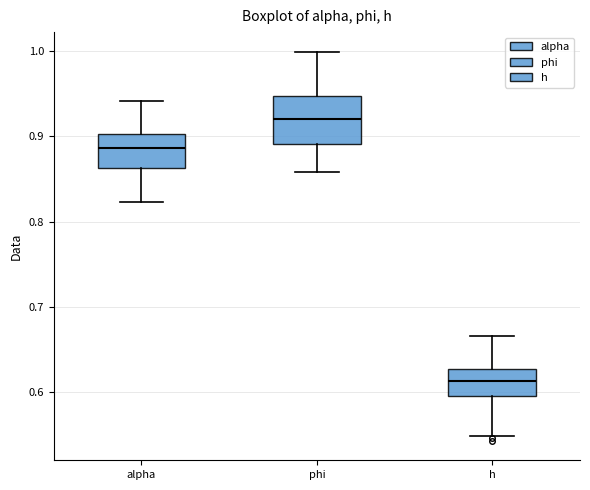

Comparing the boxes themselves (not the whiskers), which one is the tallest?

phi